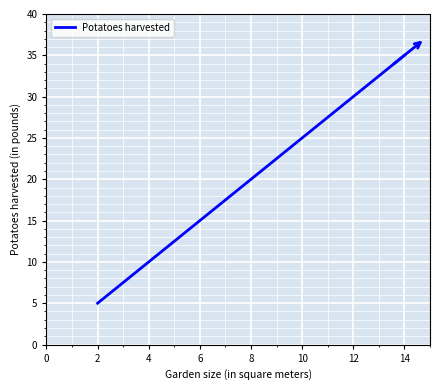

What is the difference between the maximum and minimum values?

30.0